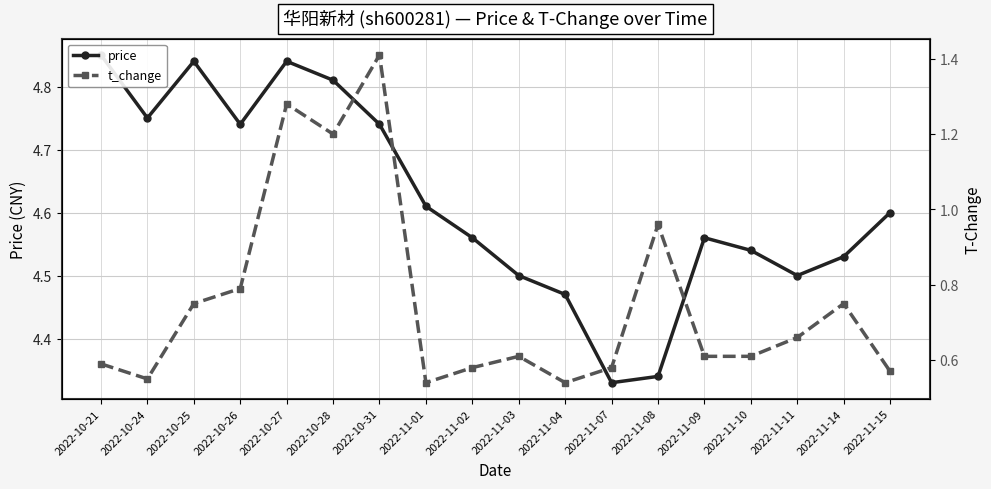

How many lines are shown in the chart?

2